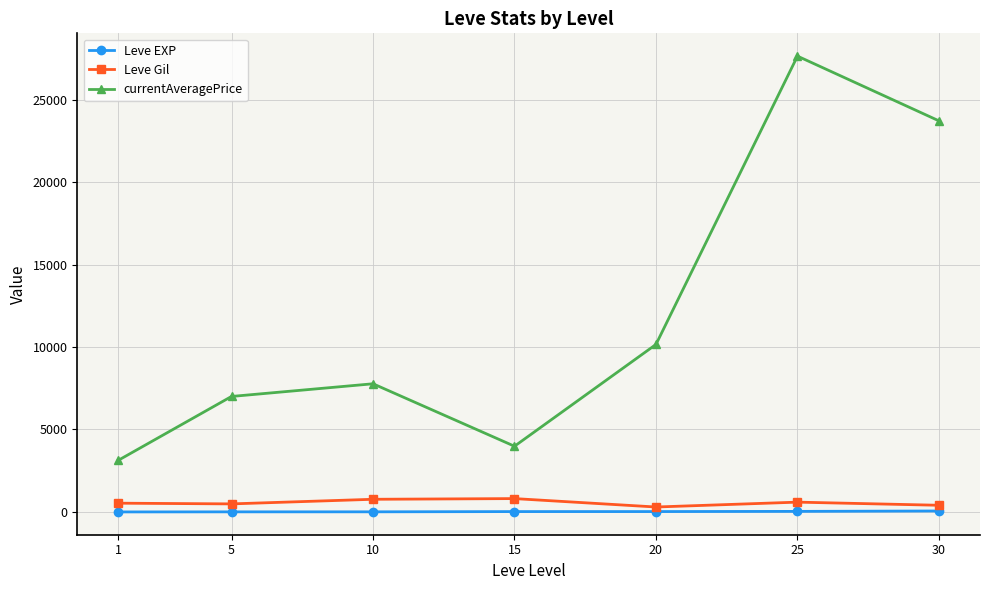

What are all the series names shown in the legend?

Leve EXP, Leve Gil, currentAveragePrice